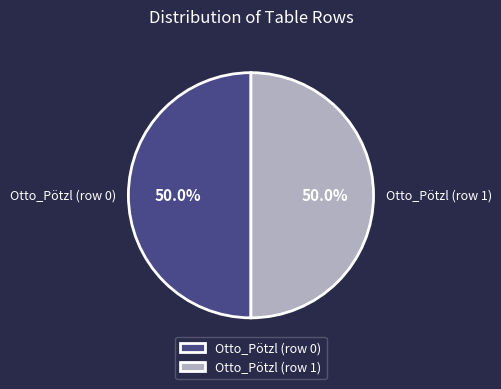

Approximately how many times larger is the value at Otto_Pötzl (row 1) compared to Otto_Pötzl (row 0)?

1.0